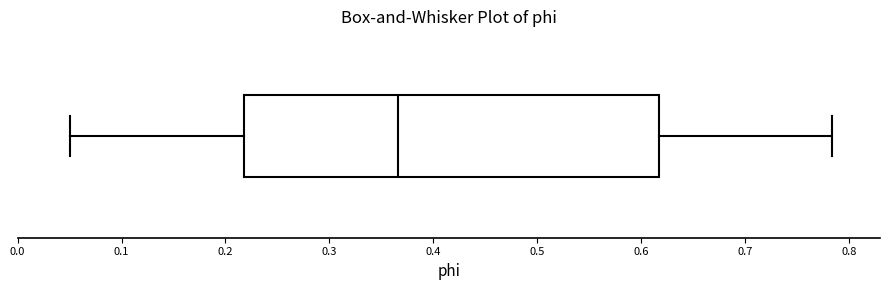

Read this box plot against the x-axis: the position of the median line, the range covered by the box, and the ends of both whiskers. The values are not printed on the chart, so give them approximately, as read against the axis.

median 0.37, box 0.22 to 0.62, whiskers 0.05 to 0.78